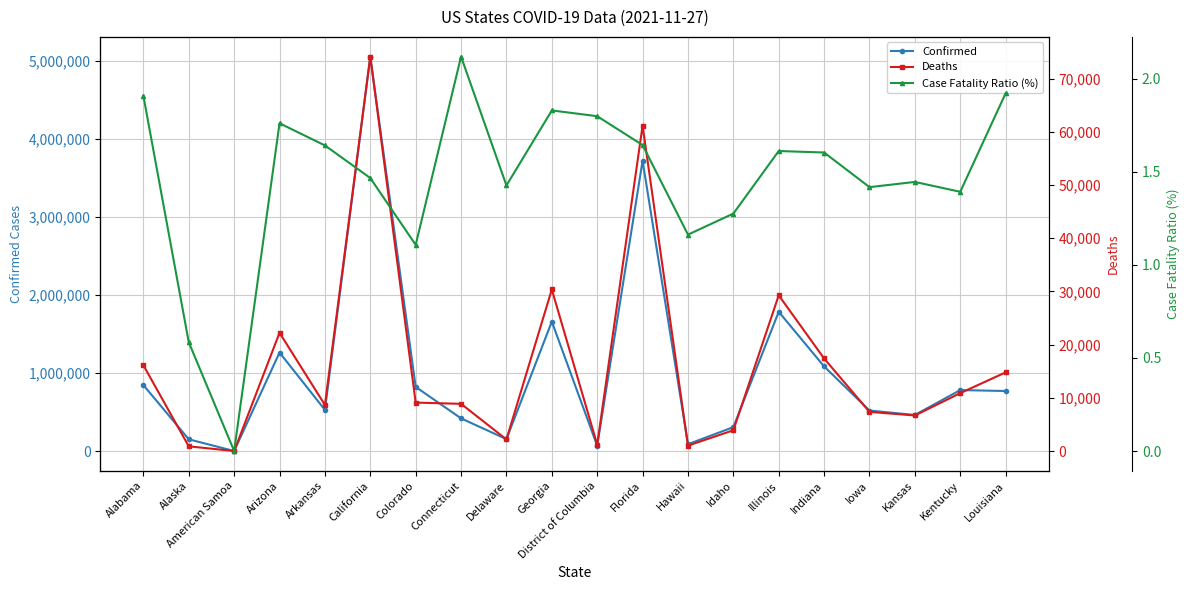

Which category has the lowest value in the Case Fatality Ratio (%) series?

American Samoa